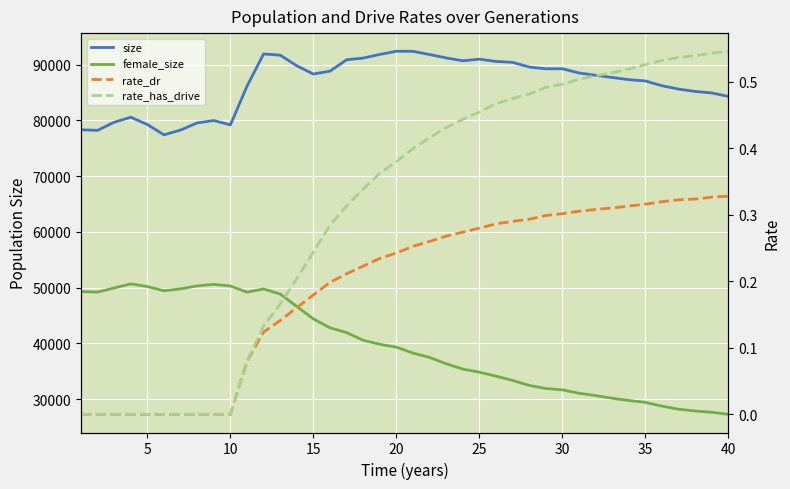

How many lines are shown in the chart?

4